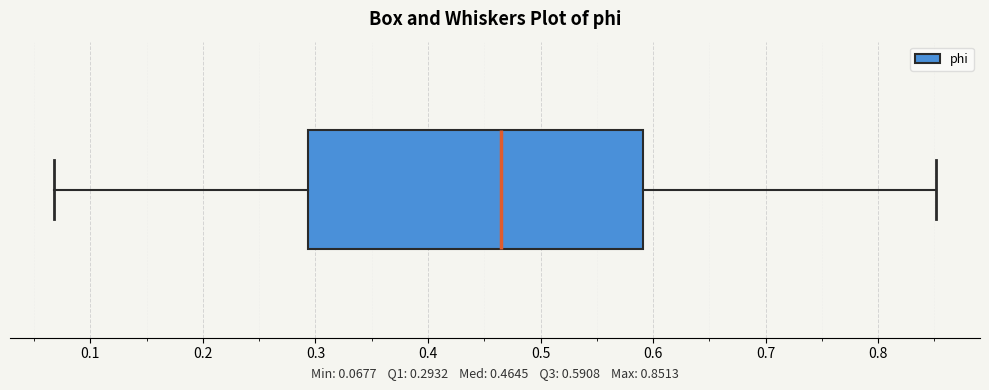

Where does the left whisker of the box end on the x-axis? The values are not printed on the chart, so give them approximately, as read against the axis.

0.07